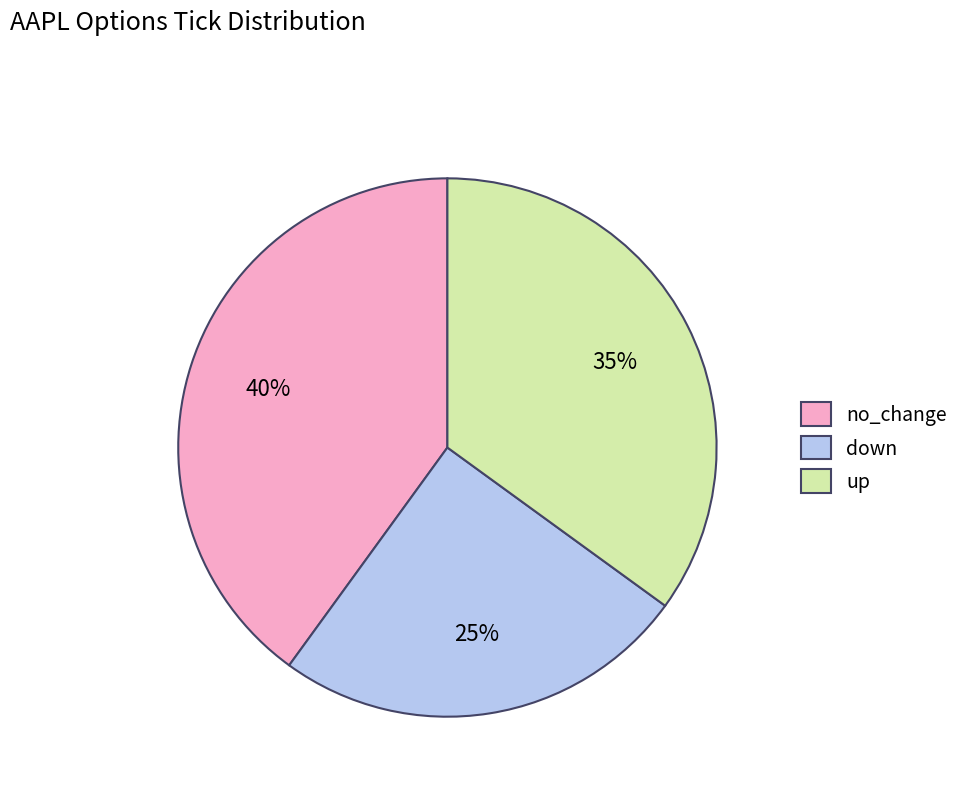

The down slice represents 25% of the pie. True or false?

True